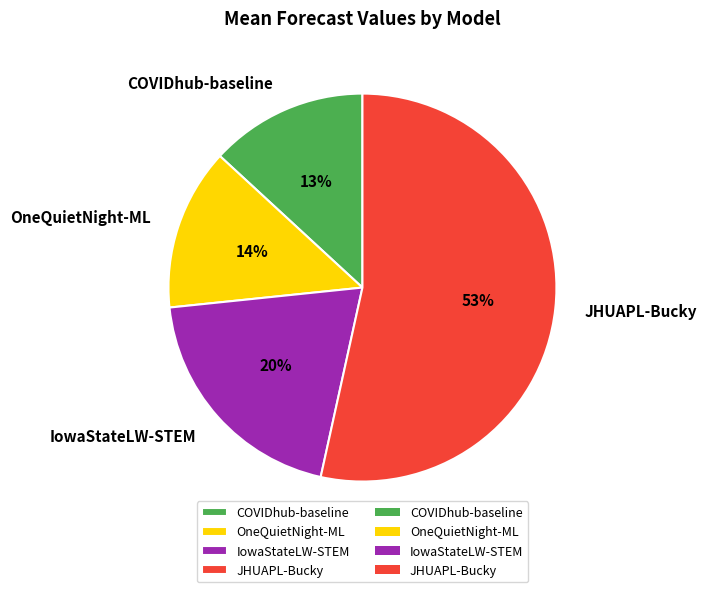

Count the number of slices in the pie.

4